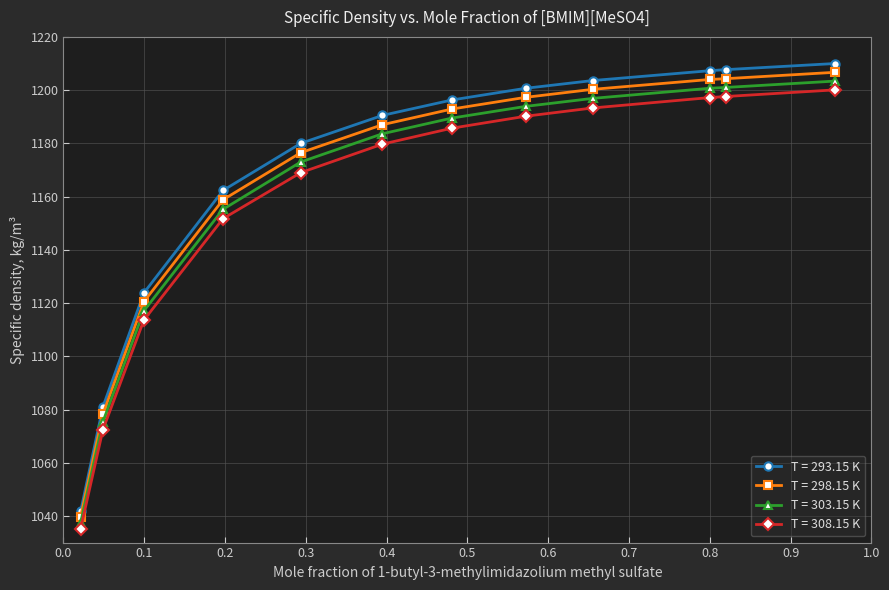

At how many categories does at least one series exceed 1189?

7